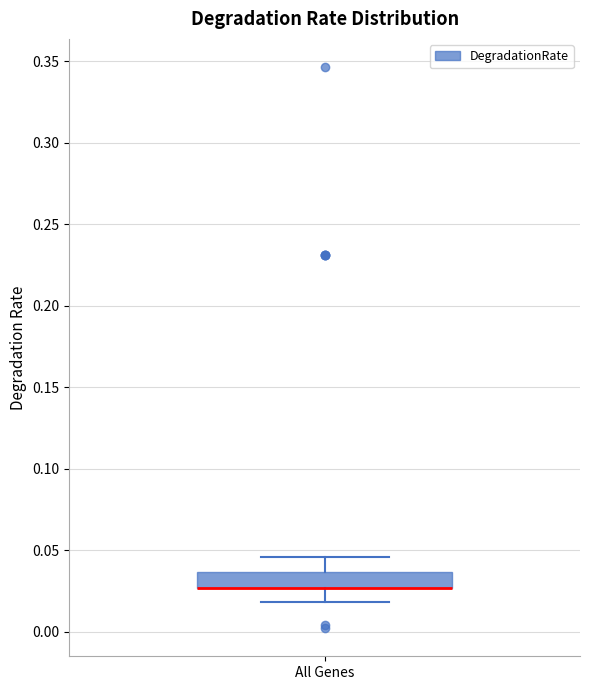

Read this box plot against the y-axis: the position of the median line, the range covered by the box, and the ends of both whiskers. The values are not printed on the chart, so give them approximately, as read against the axis.

median 0.025 (drawn on the box's lower edge), box 0.025 to 0.035, whiskers 0.020 to 0.045